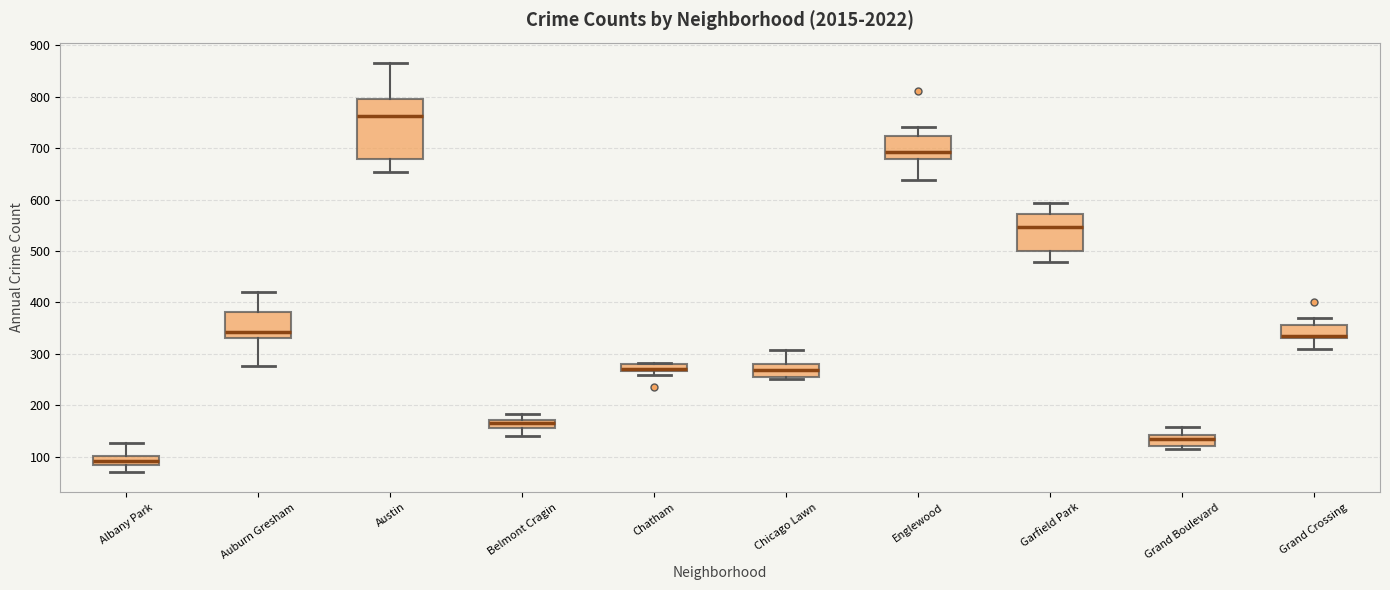

Which box is the tallest, from its lower edge to its upper edge?

Austin